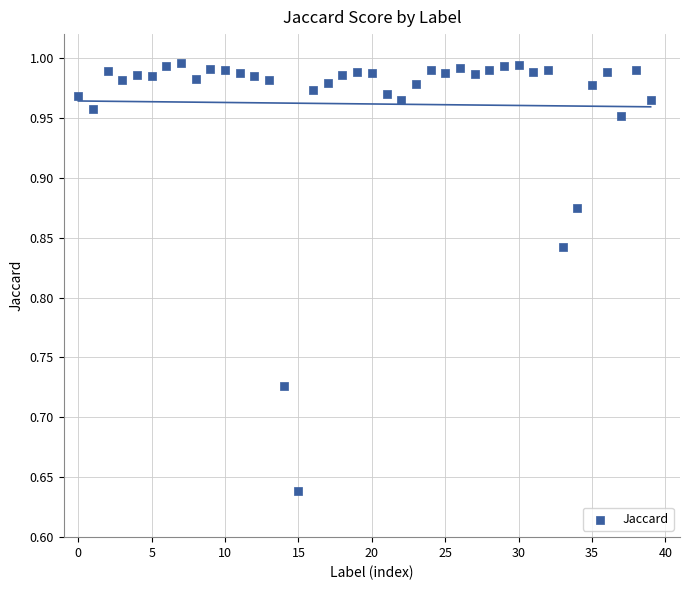

What is the range of Y values (max minus min)?

0.4